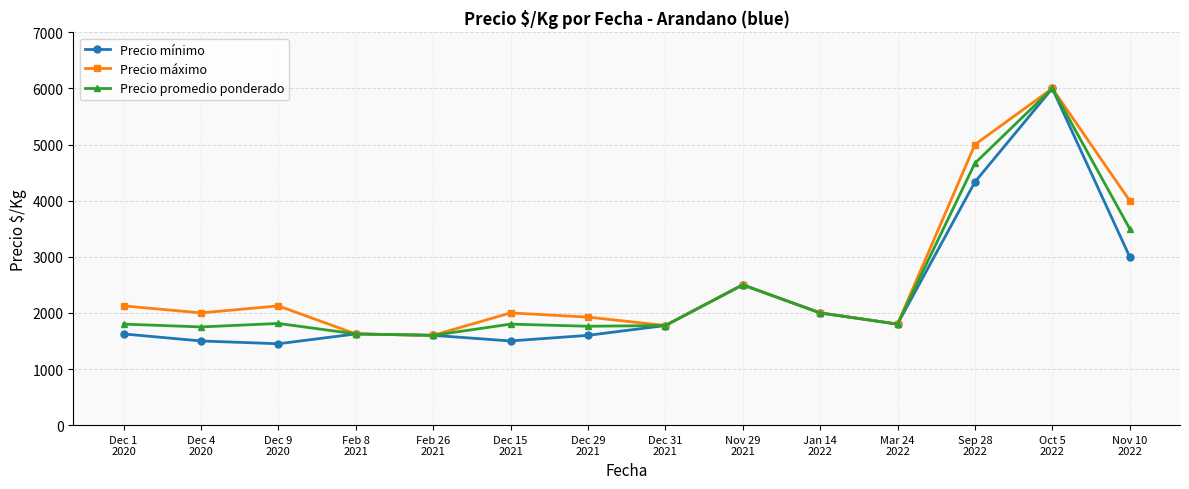

At how many categories does at least one series exceed 2595?

3